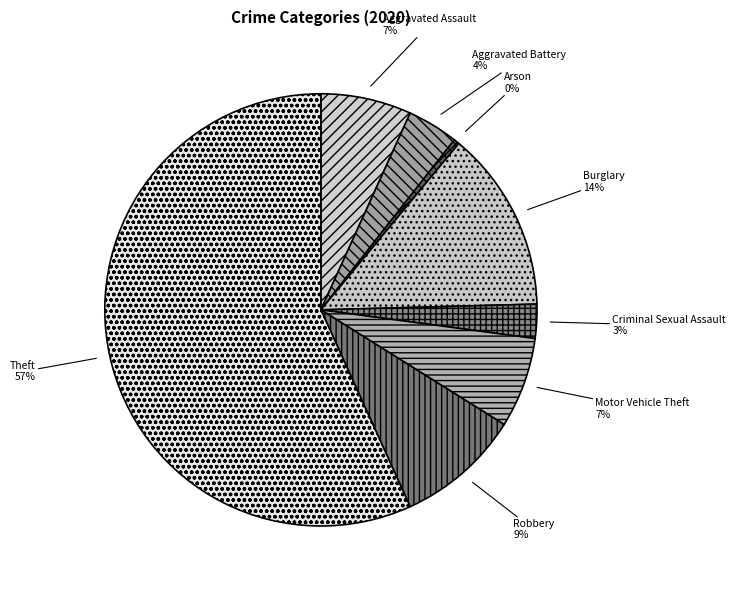

To the nearest percent, what is the difference between the Criminal Sexual Assault and Burglary slice percentages?

11%